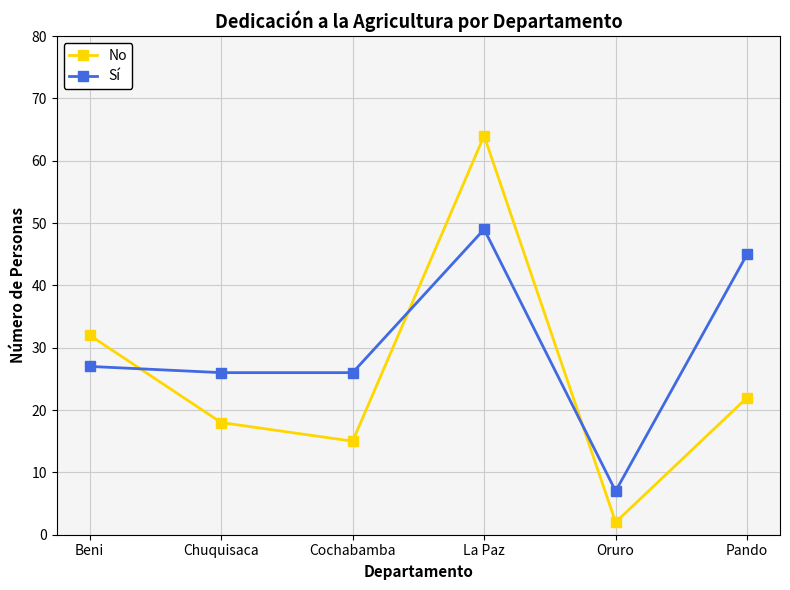

What is the label of the 6th point from the left?

Pando